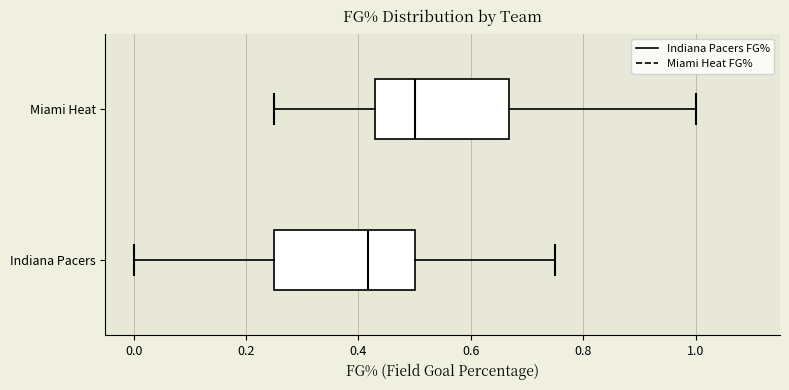

Which box's median line is the furthest to the right?

Miami Heat